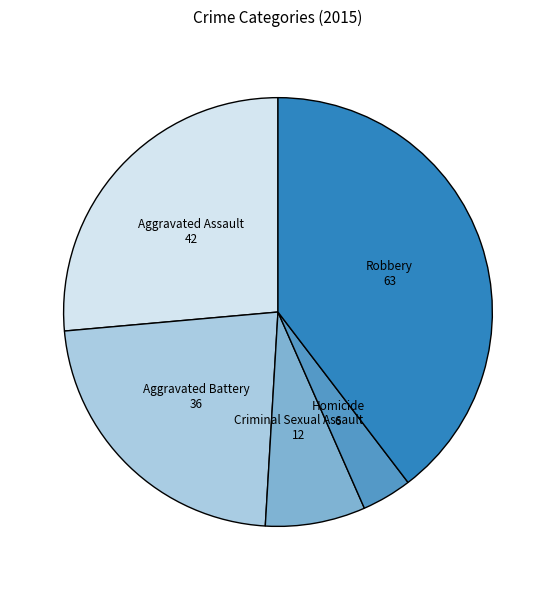

Do Aggravated Battery and Criminal Sexual Assault together represent more than half of the pie?

No